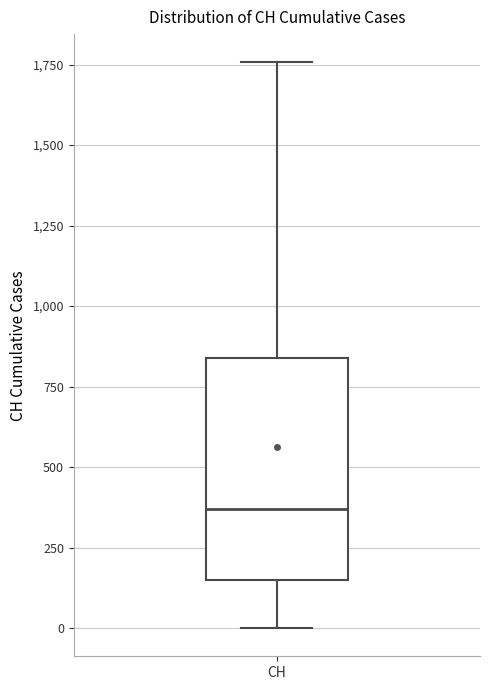

Where does the median line of the box for CH sit on the y-axis? The values are not printed on the chart, so give them approximately, as read against the axis.

350